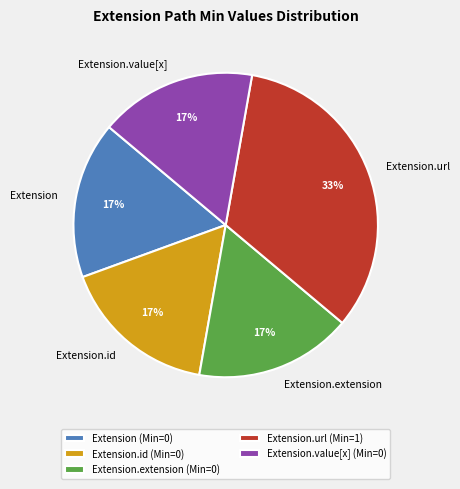

To the nearest percent, what is the combined percentage of Extension.value[x] and Extension.url?

50%